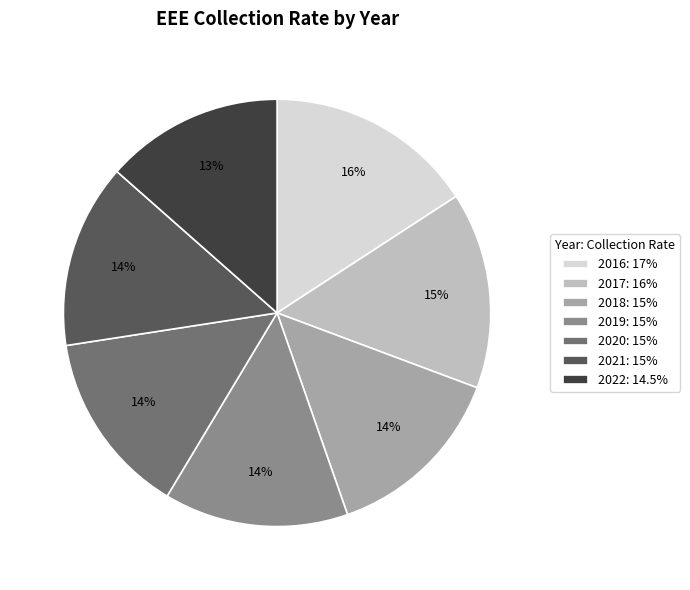

Between 2022: 14.5% and 2016: 17%, which is larger?

2016: 17%